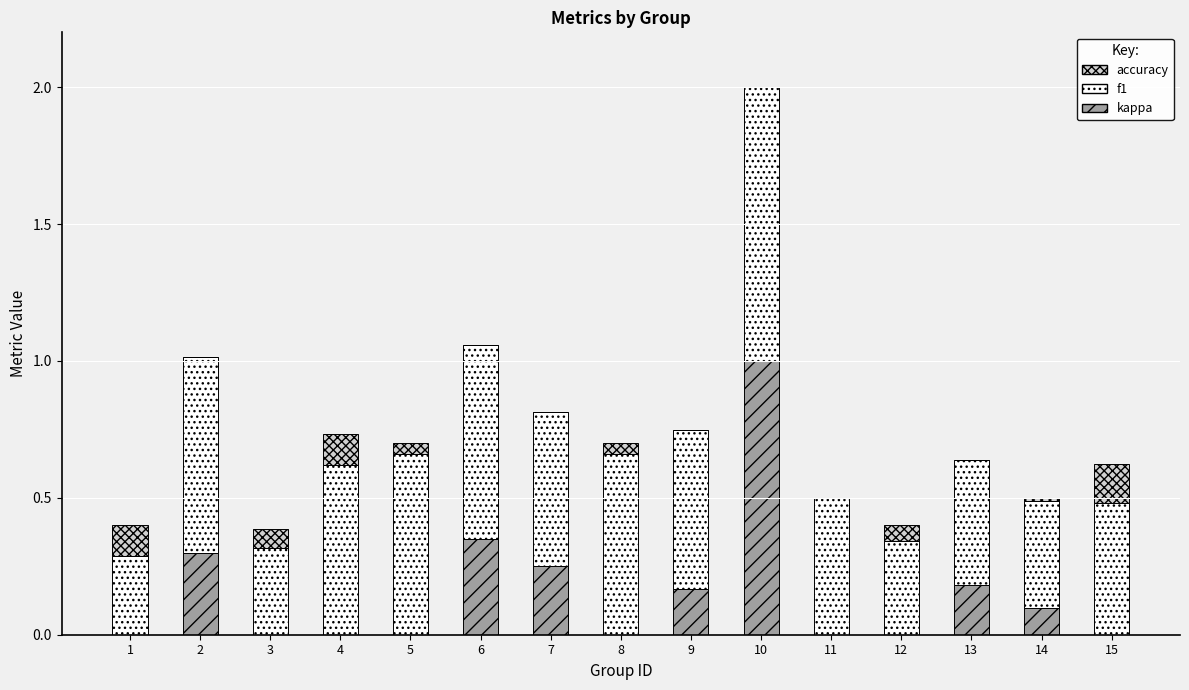

True or false: kappa has a value of 0.2 at 7.

True